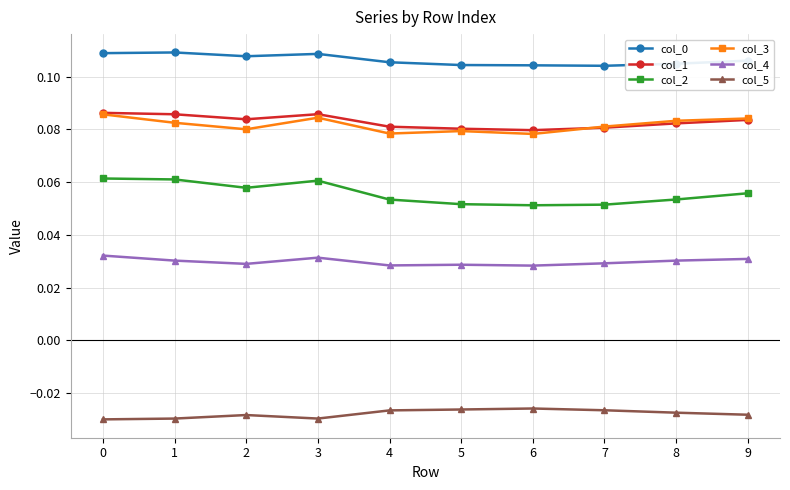

What is the total value across all series at 8?

0.3